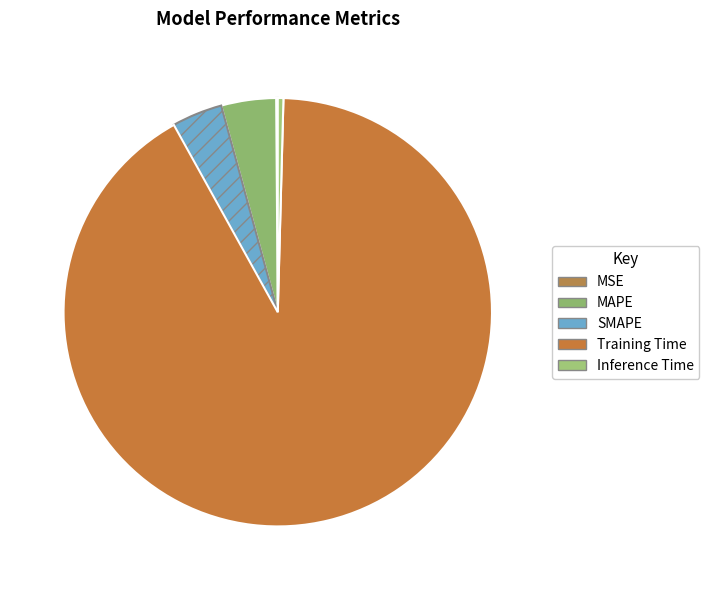

Count the number of slices in the pie.

5